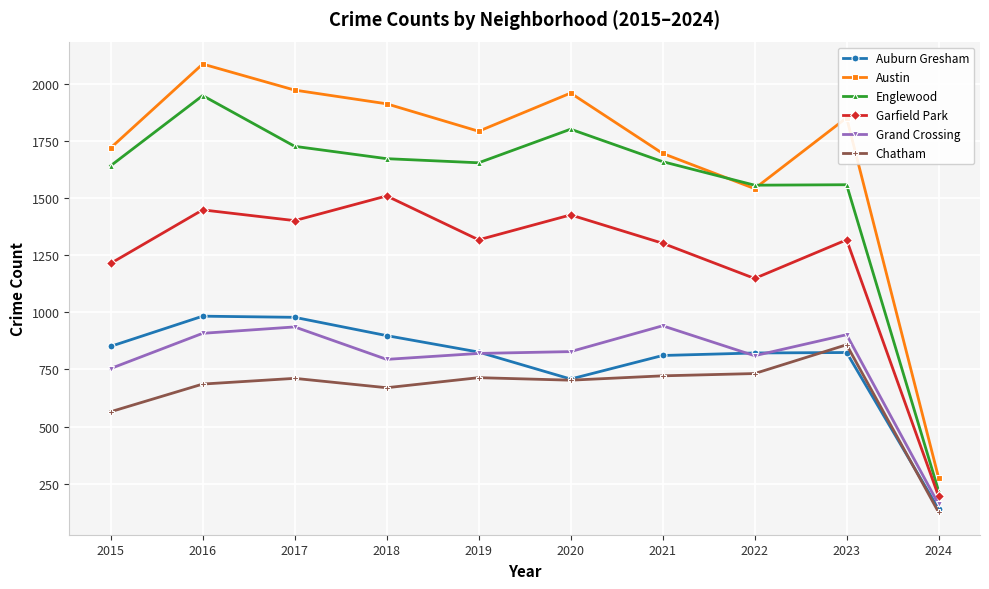

True or false: Garfield Park and Austin cross at least once.

False